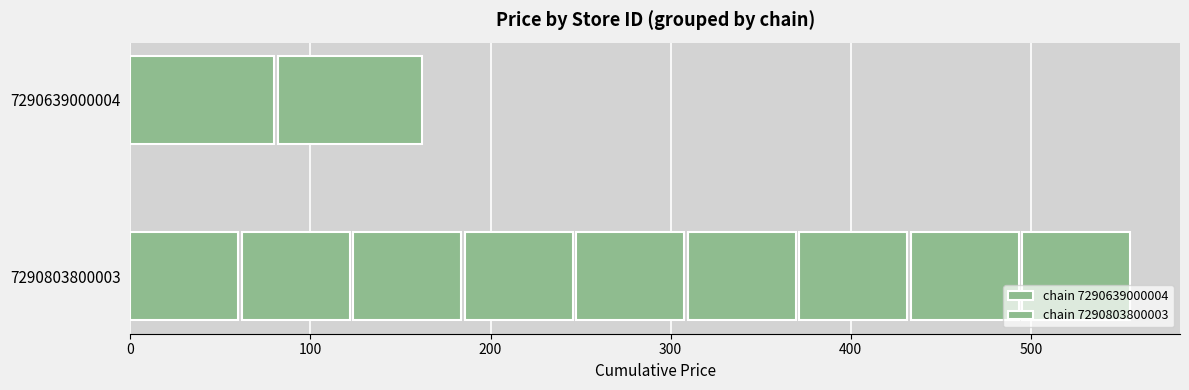

What is the difference between the maximum and minimum values?

20.0